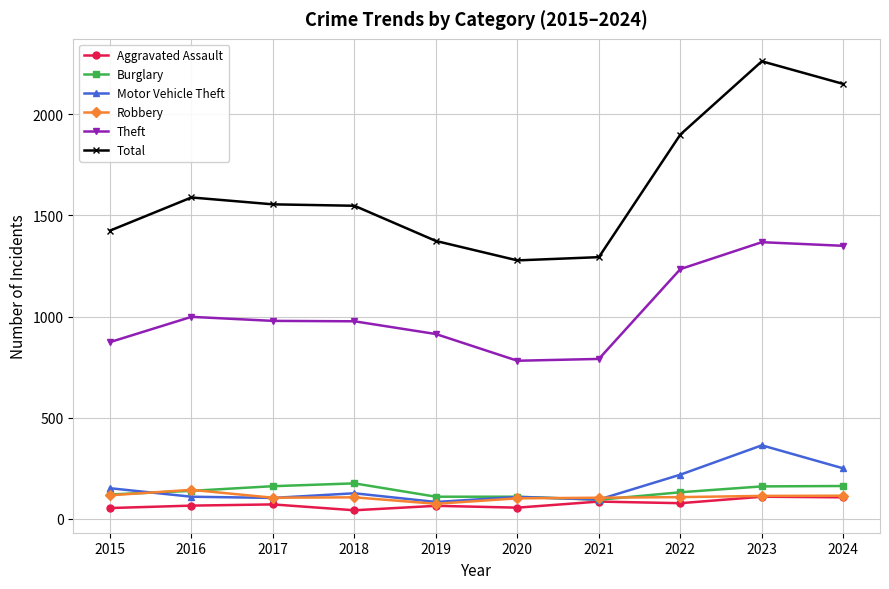

Where is the first local maximum for Total?

2016